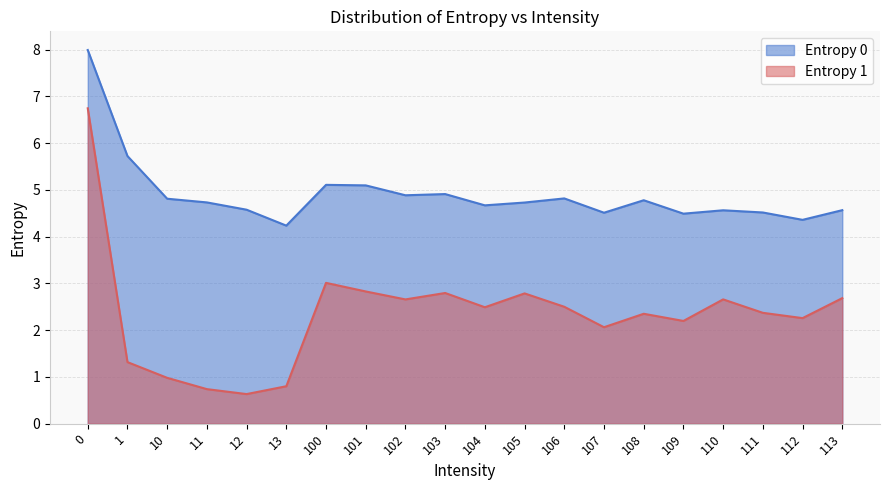

List the series in order of their peak value, highest first.

Entropy 0, Entropy 1